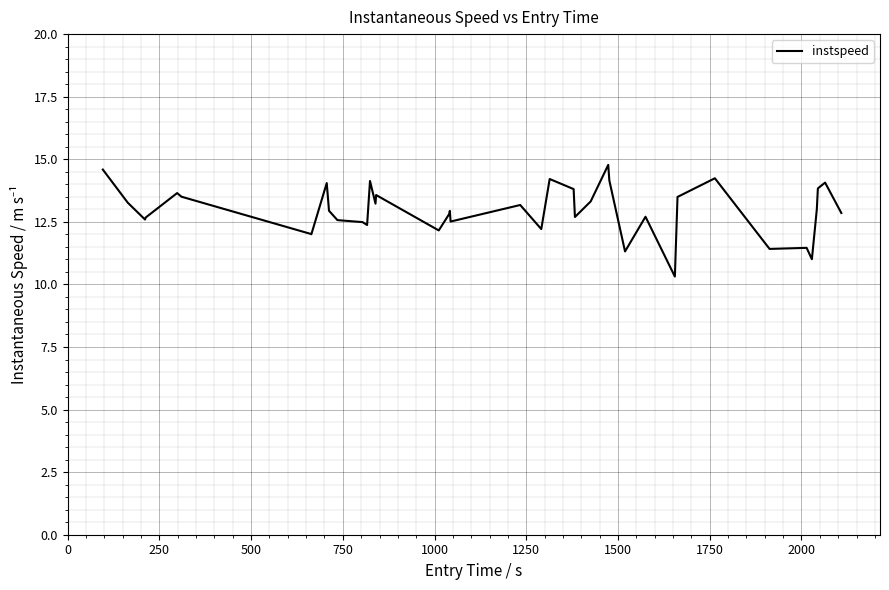

What is the maximum value shown in the chart?

14.8